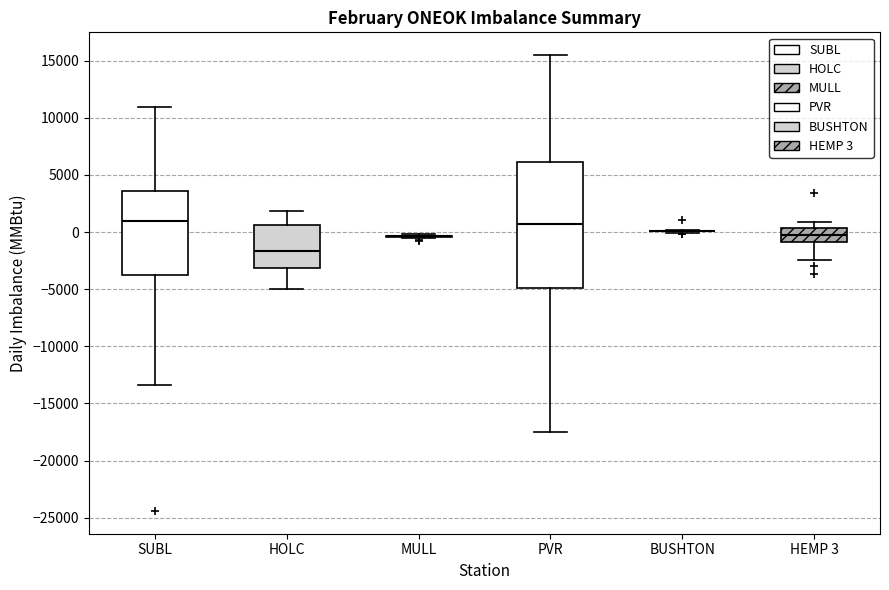

Reading left to right, read every box against the y-axis: the position of its median line, the range the box covers, and the ends of its whiskers. The values are not printed on the chart, so give them approximately, as read against the axis.

SUBL: median 1000, box -3500 to 3500, whiskers -13500 to 11000
HOLC: median -1500, box -3000 to 500, whiskers -5000 to 2000
MULL: box collapsed to a line at -500, whiskers -500 to 0
PVR: median 500, box -5000 to 6000, whiskers -17500 to 15500
BUSHTON: box collapsed to a line at 0, whiskers 0 to 0
HEMP 3: median -500, box -1000 to 500, whiskers -2500 to 1000